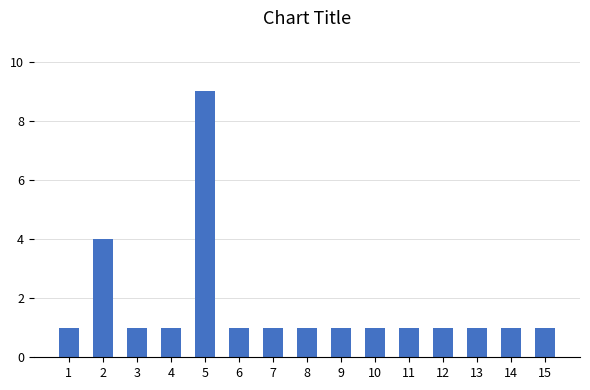

Between 14 and 5, which is larger?

5